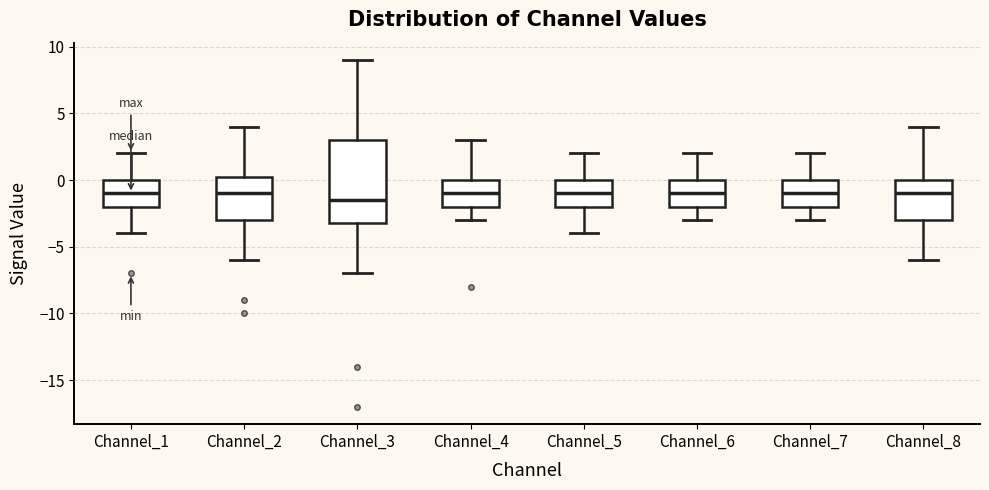

Which box is the tallest, from its lower edge to its upper edge?

Channel_3